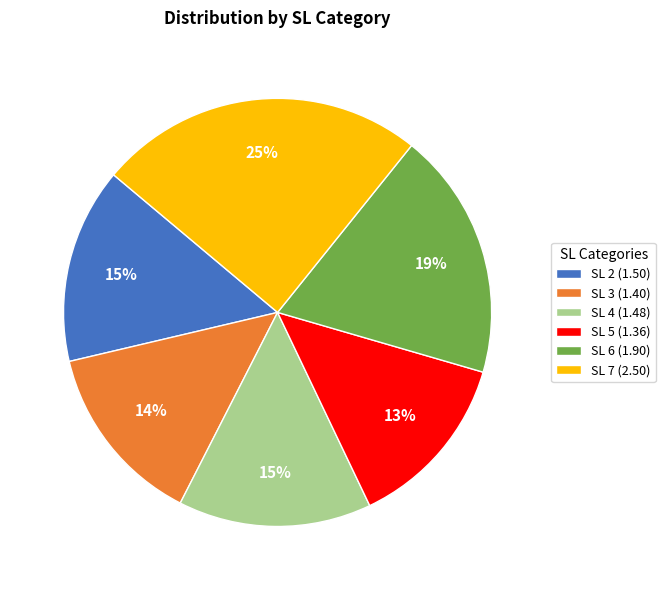

The SL 3 (1.40) slice represents 14% of the pie. True or false?

True